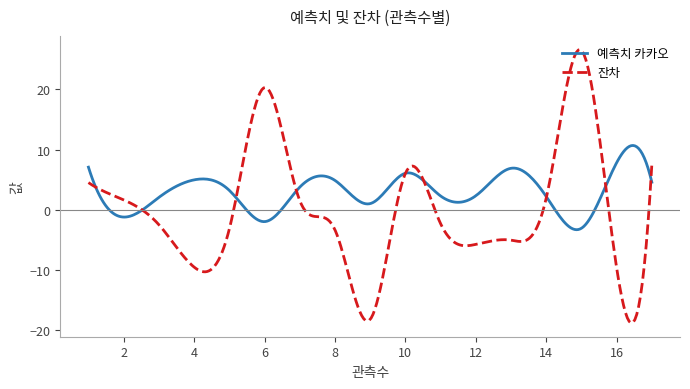

How many times do 잔차 and 예측치 카카오 cross each other?

9